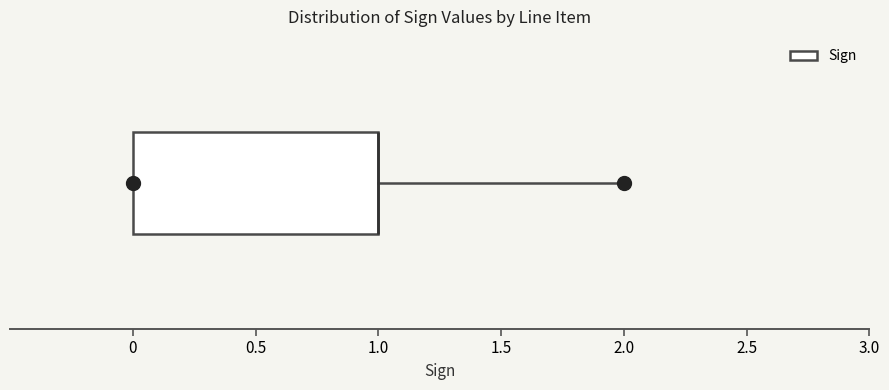

Where is the left edge of the box on the x-axis? The values are not printed on the chart, so give them approximately, as read against the axis.

0